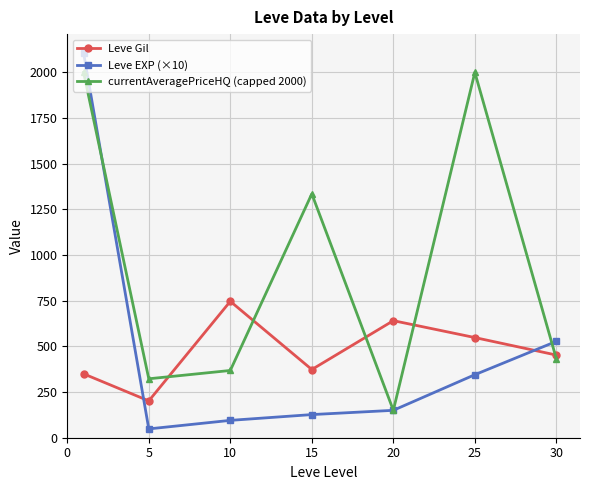

List the series in order of their peak value, lowest first.

Leve Gil, currentAveragePriceHQ (capped 2000), Leve EXP (×10)